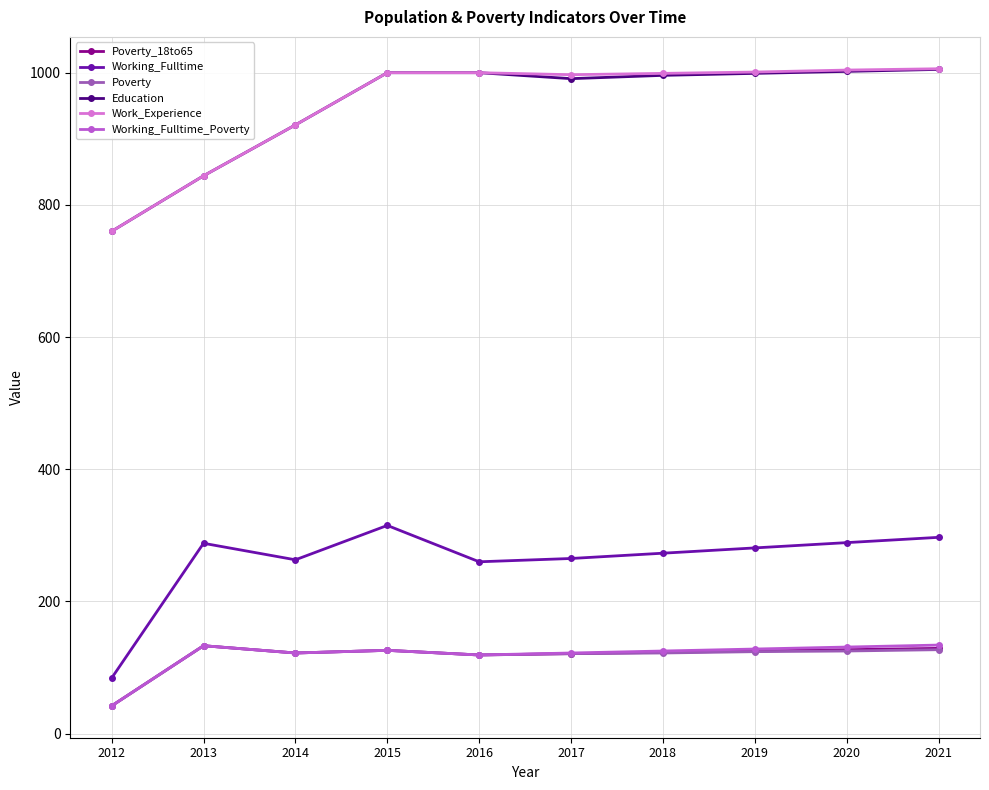

What is the difference between the Working_Fulltime values at 2015 and 2013?

27